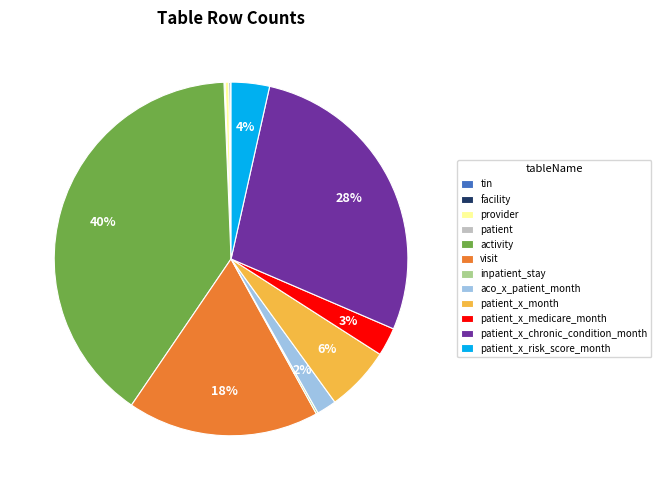

Which slice is the largest?

activity